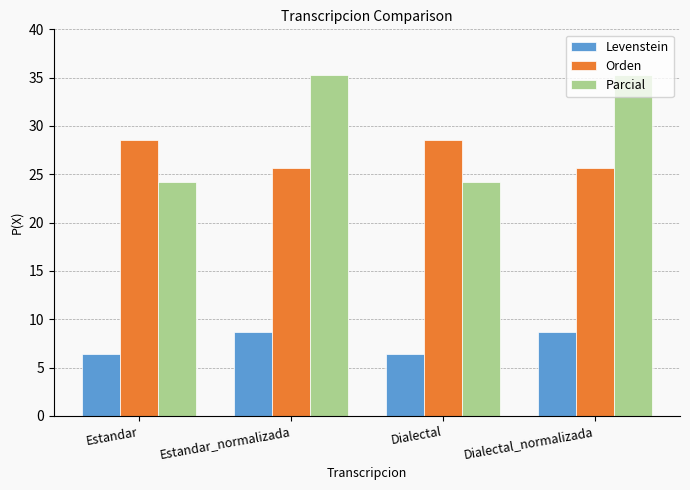

What is the difference between the highest and lowest values at Dialectal_normalizada?

26.6